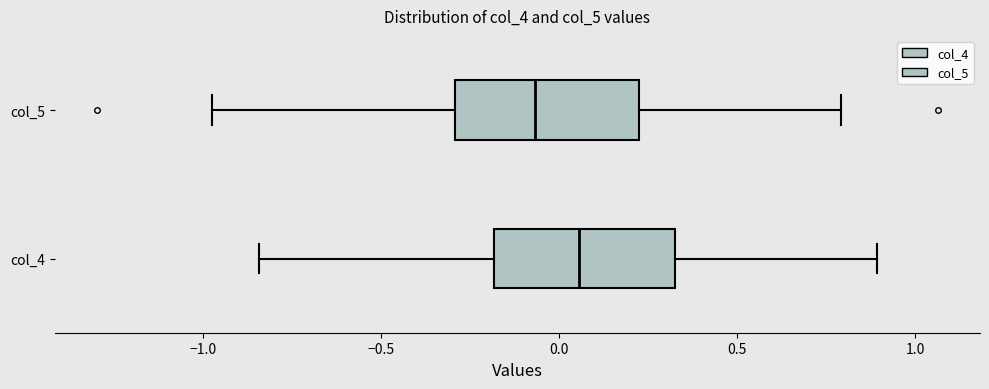

Where does the left whisker of the box for col_4 end on the x-axis? The values are not printed on the chart, so give them approximately, as read against the axis.

-0.85